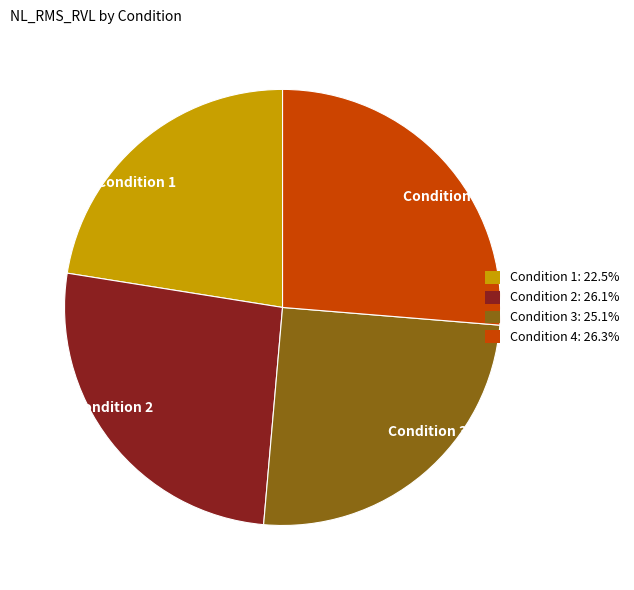

How many slices are in this pie chart?

4